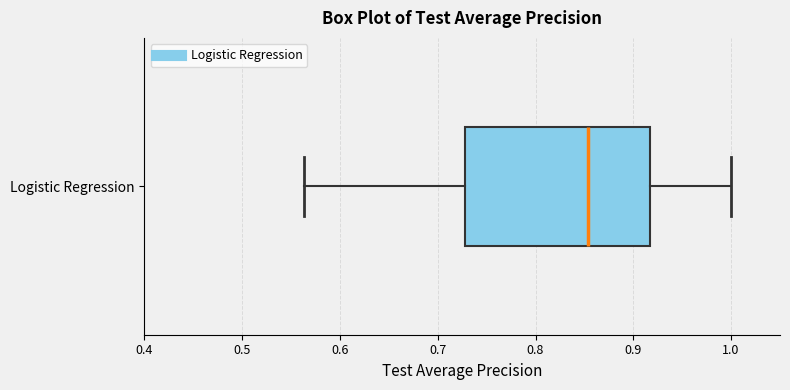

Read this box plot against the x-axis: the position of the median line, the range covered by the box, and the ends of both whiskers. The values are not printed on the chart, so give them approximately, as read against the axis.

median 0.85, box 0.73 to 0.92, whiskers 0.56 to 1.00